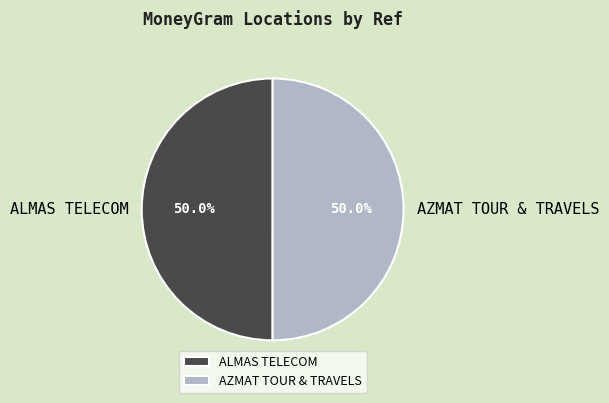

How many slices are in this pie chart?

2